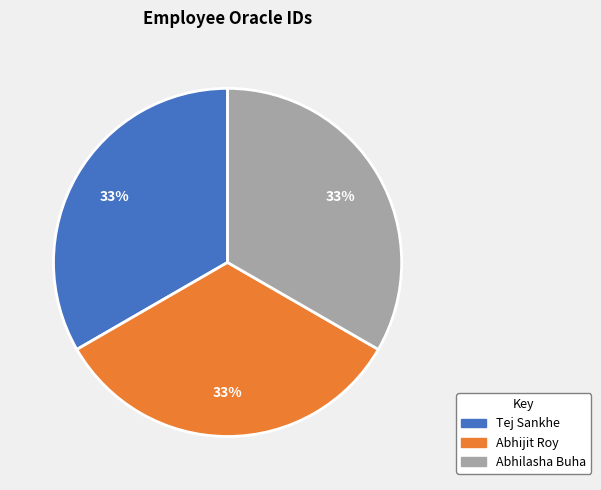

To the nearest percent, what portion does Tej Sankhe represent?

33%